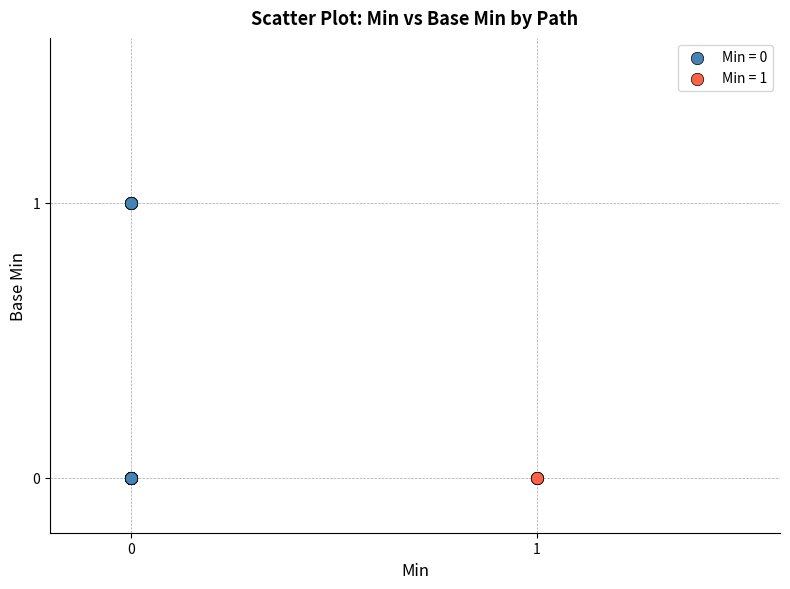

What are all the series names shown in the legend?

Min = 0, Min = 1